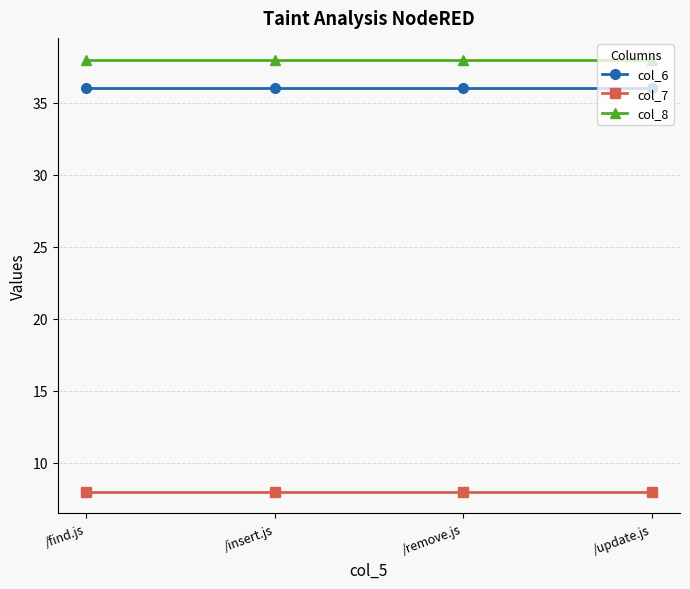

What is the maximum value for col_7?

8